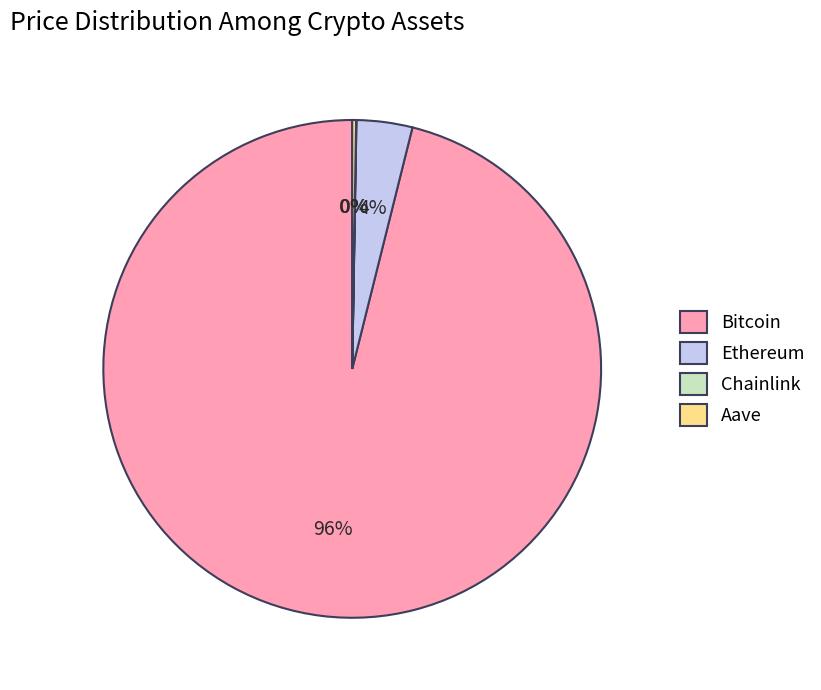

True or false: Bitcoin accounts for 88% of the total.

False